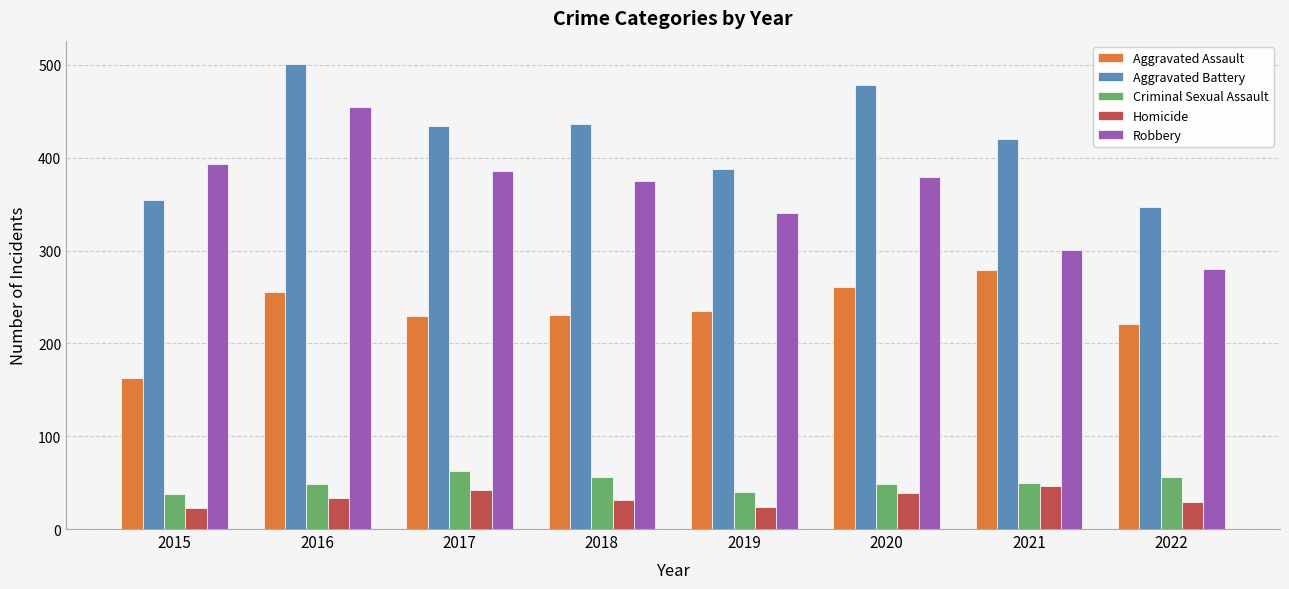

The Criminal Sexual Assault series shows 40 at 2019. True or false?

True